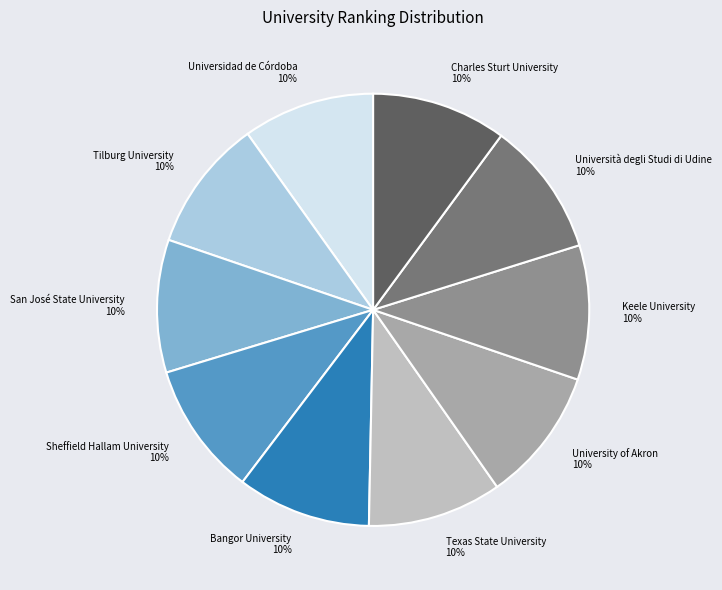

Combined, do Bangor University and Sheffield Hallam University account for over 50%?

No